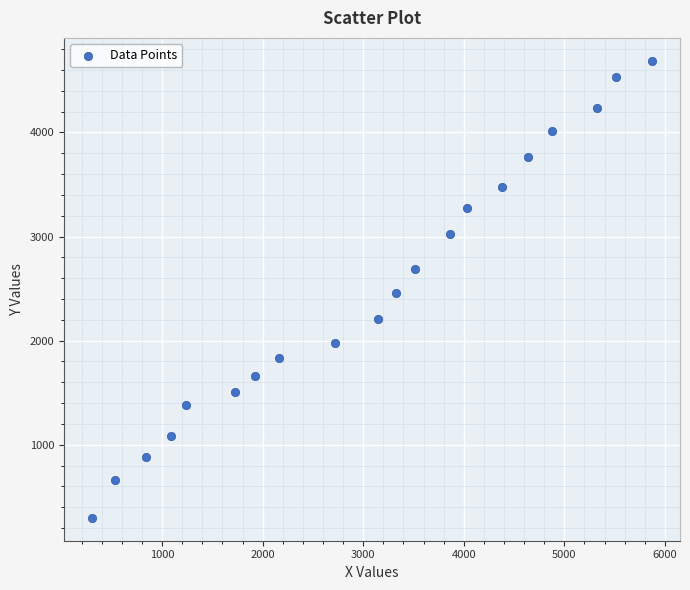

What is the range of Y values (max minus min)?

4392.1